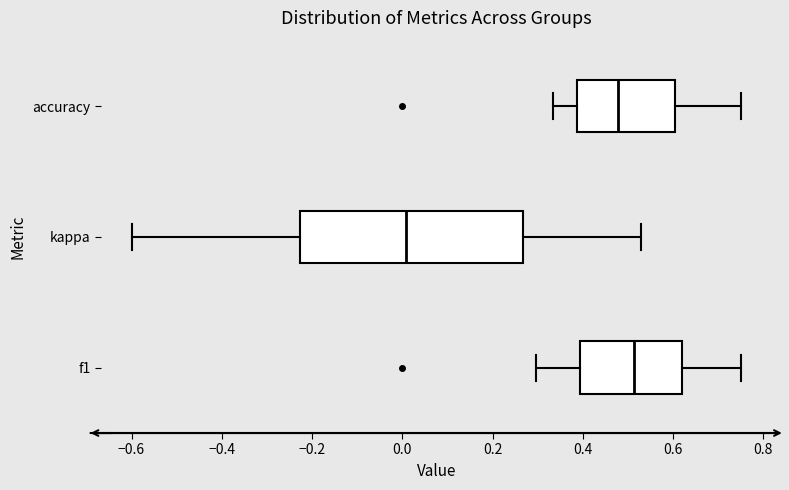

Which box has the furthest to the right median line?

f1